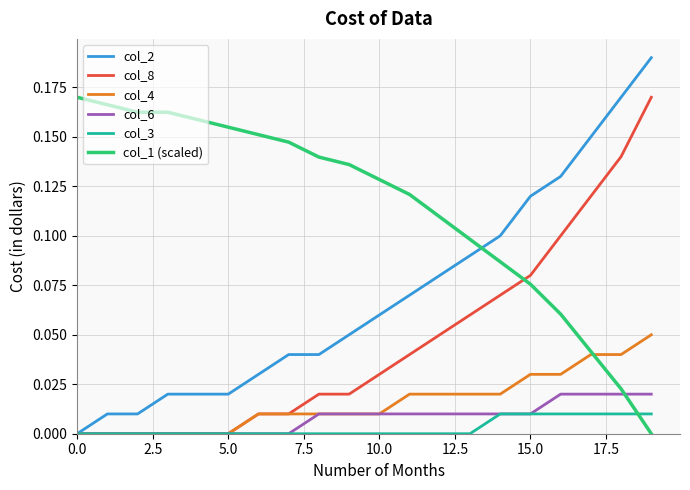

True or false: col_1 (scaled) has more than 1 points higher than both neighbors.

False